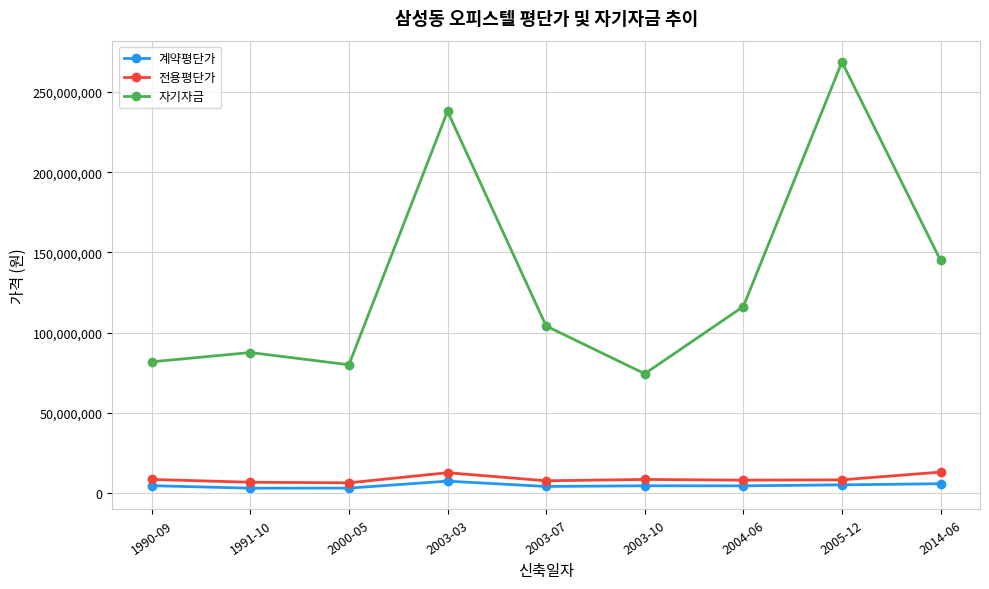

At which label does 계약평단가 first exceed 4631773?

1990-09